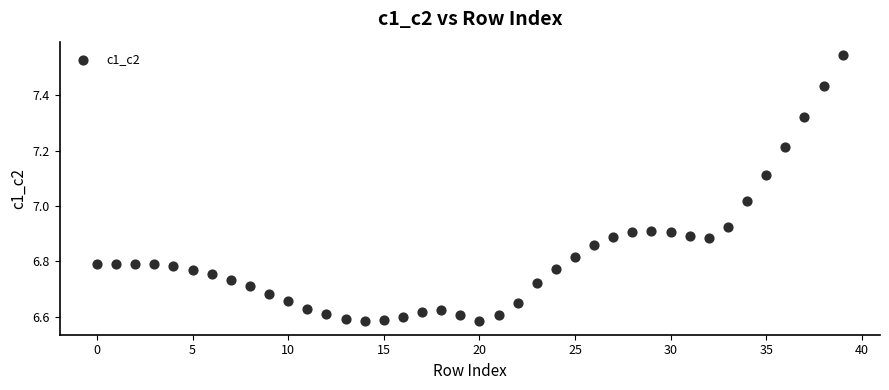

What is the range of Y values (max minus min)?

1.0